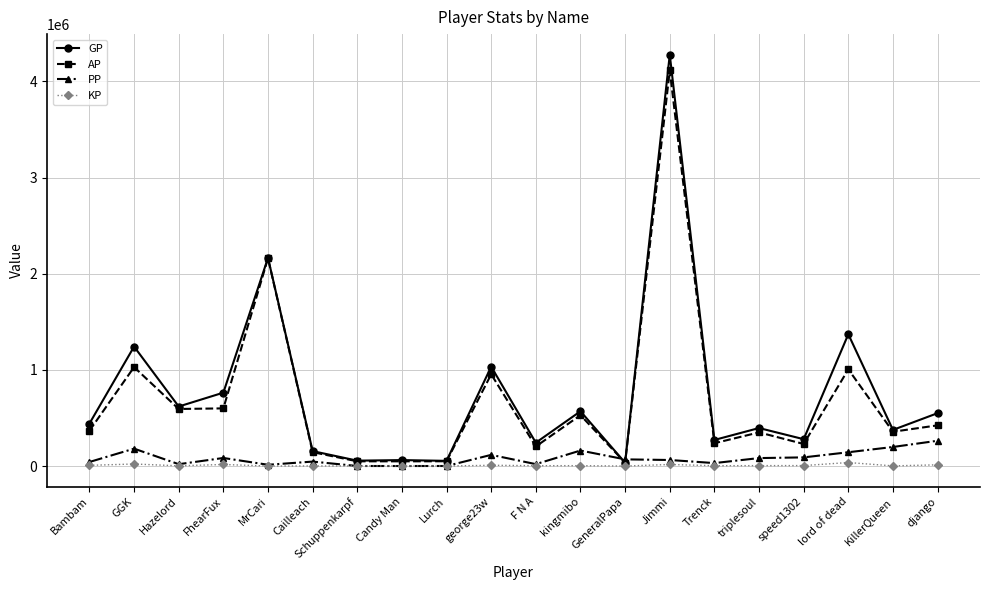

In AP, how many points are lower than both neighbors (excluding endpoints)?

7